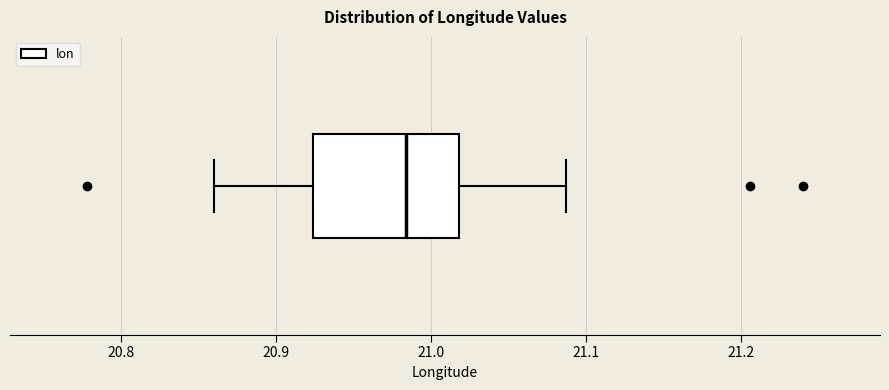

Where does the median line of the box sit on the x-axis? The values are not printed on the chart, so give them approximately, as read against the axis.

20.98